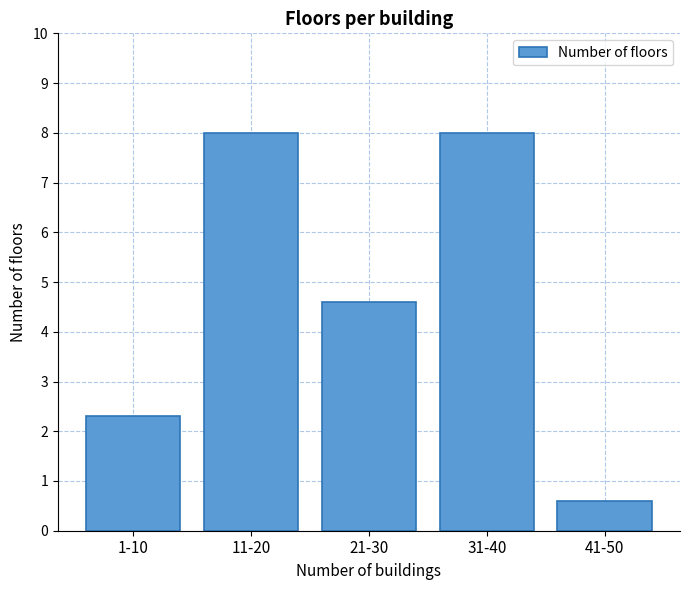

Reading left to right, what are all the values shown in this chart?

1-10=2.3	11-20=8.0	21-30=4.6	31-40=8.0	41-50=0.6